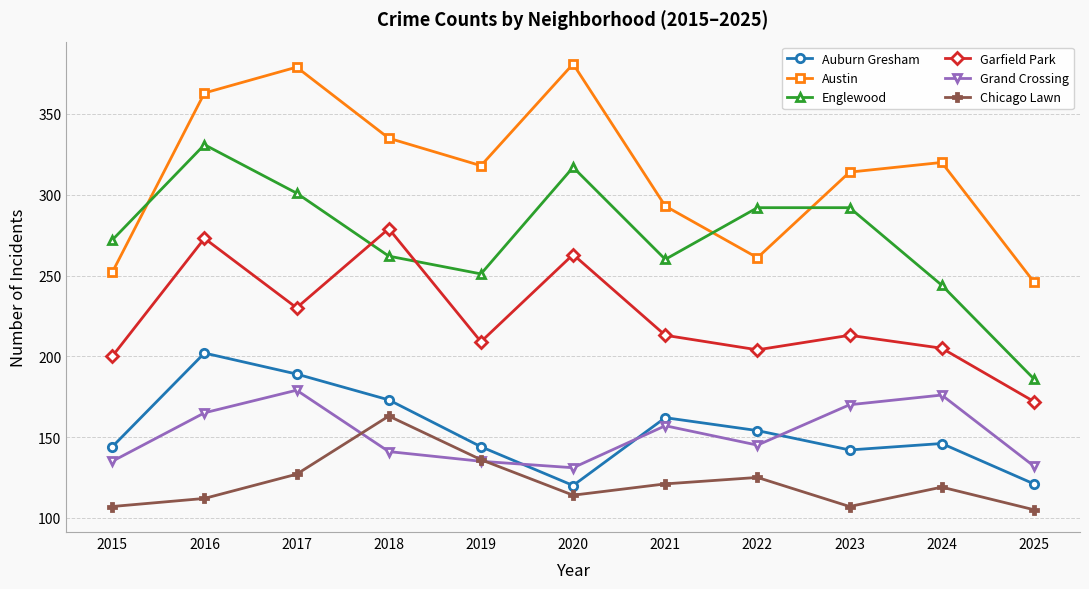

In Chicago Lawn, how many points are lower than both neighbors (excluding endpoints)?

2